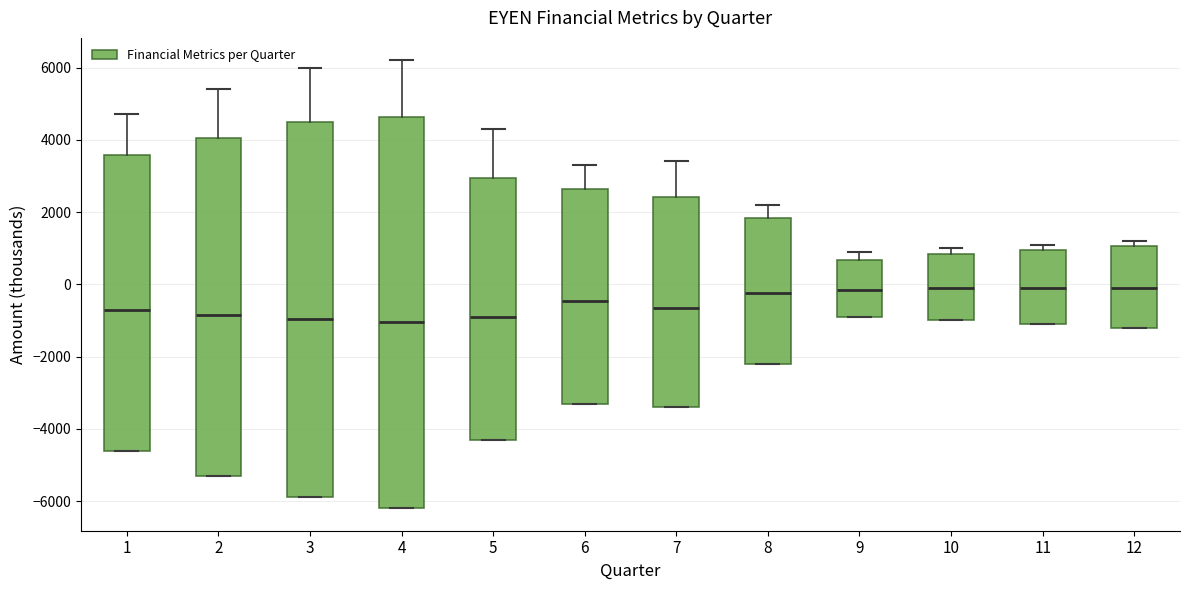

Reading left to right, transcribe this box plot: for each box, give where its median line is, the range the box spans, and where its two whiskers end, as read against the y-axis. The values are not printed on the chart, so give them approximately, as read against the axis.

1: median -600, box -4600 to 3600, whiskers -4600 to 4800
2: median -800, box -5200 to 4000, whiskers -5200 to 5400
3: median -1000, box -5800 to 4600, whiskers -5800 to 6000
4: median -1000, box -6200 to 4600, whiskers -6200 to 6200
5: median -800, box -4200 to 3000, whiskers -4200 to 4400
6: median -400, box -3200 to 2600, whiskers -3200 to 3400
7: median -600, box -3400 to 2400, whiskers -3400 to 3400
8: median -200, box -2200 to 1800, whiskers -2200 to 2200
9: median -200, box -800 to 600, whiskers -800 to 1000
10: median 0, box -1000 to 800, whiskers -1000 to 1000
11: median 0, box -1000 to 1000, whiskers -1000 to 1200
12: median 0, box -1200 to 1000, whiskers -1200 to 1200